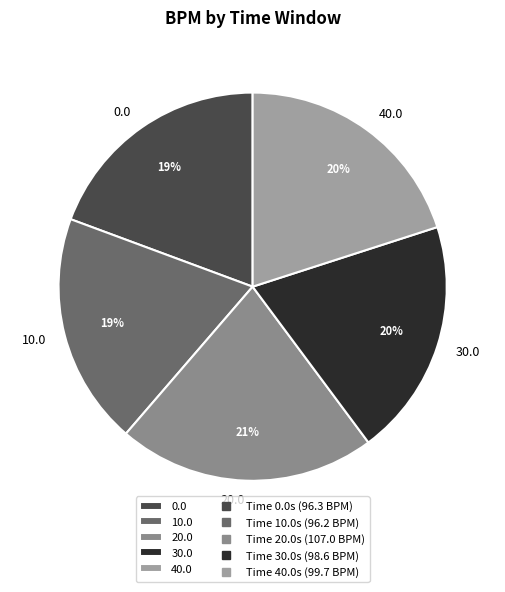

Is the sum of 20.0 and 0.0 greater than half?

No